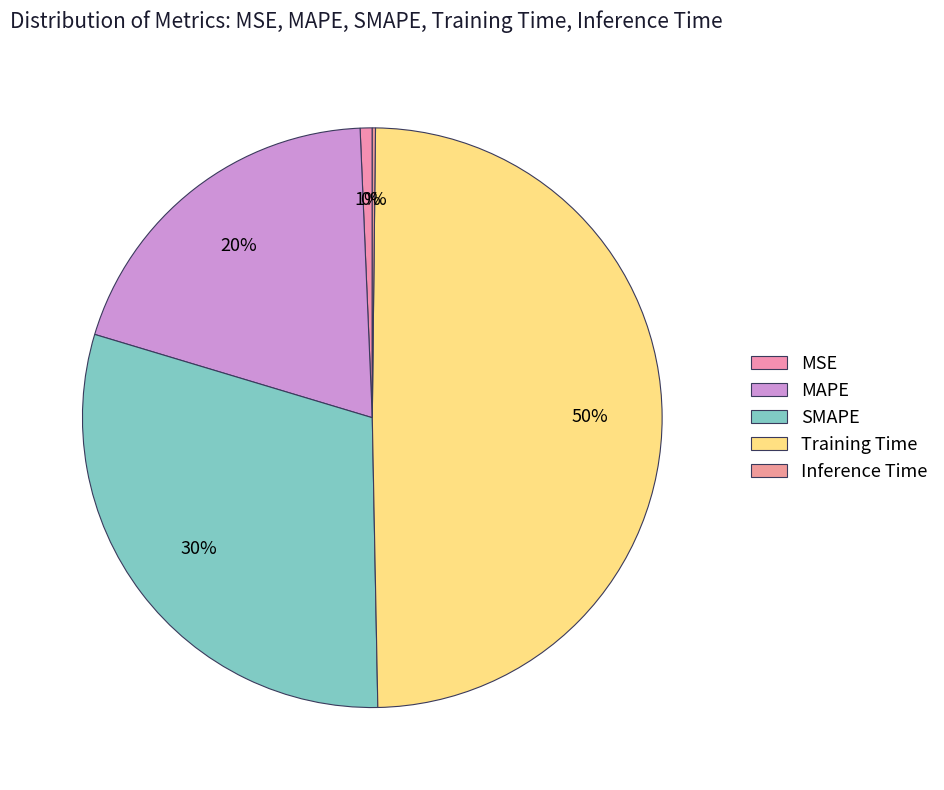

What percentage is the Training Time slice, to the nearest percent?

50%